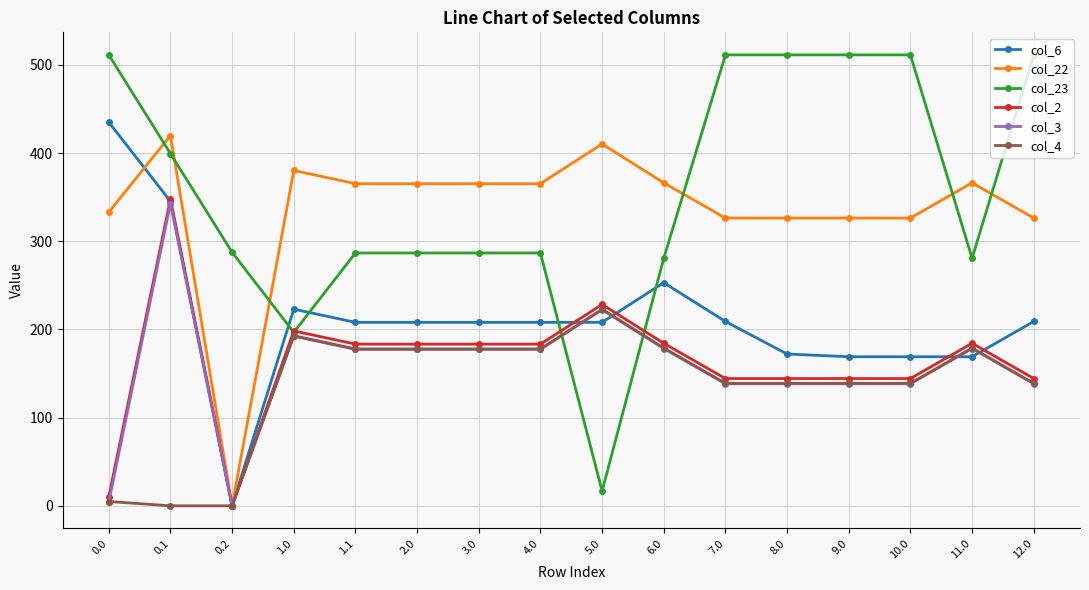

Does the chart display data point markers on the line(s)?

Yes